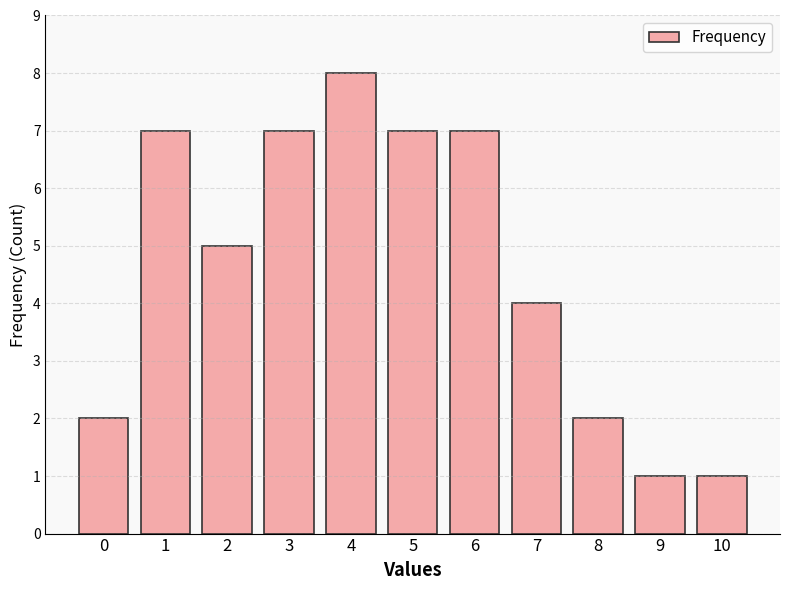

Reading left to right, transcribe all the data shown in this chart.

0=2	1=7	2=5	3=7	4=8	5=7	6=7	7=4	8=2	9=1	10=1